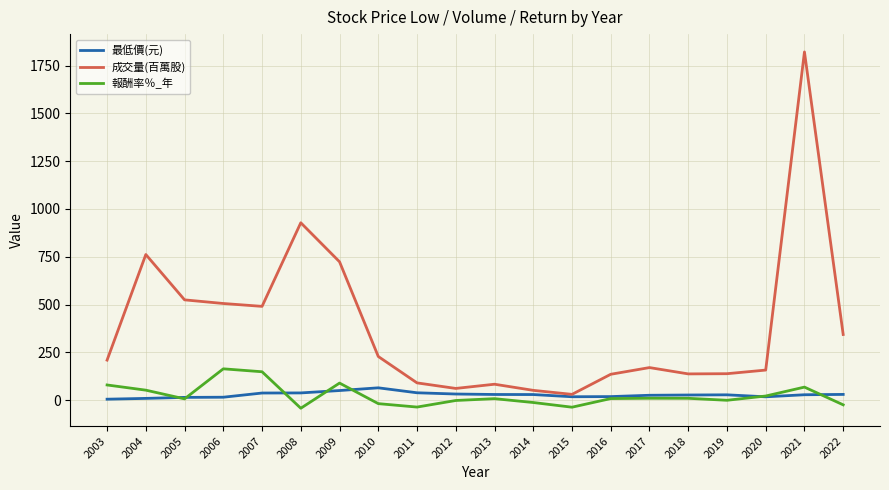

What is the total value across all series at 2010?

276.7